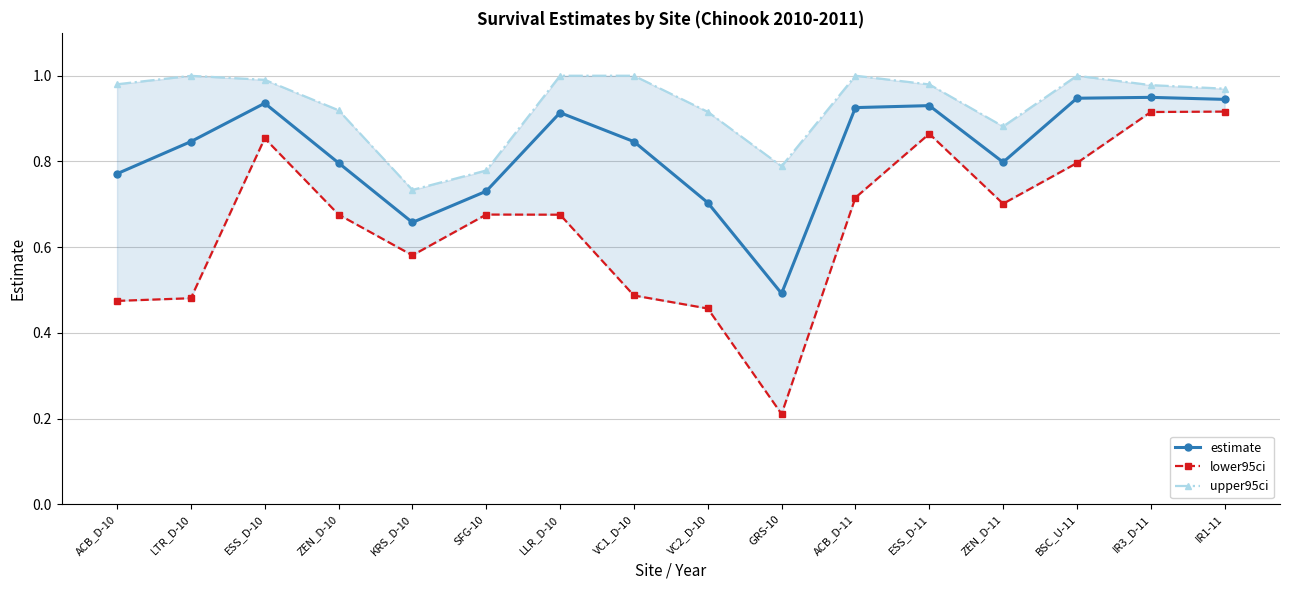

What is the maximum value shown in the chart?

1.0